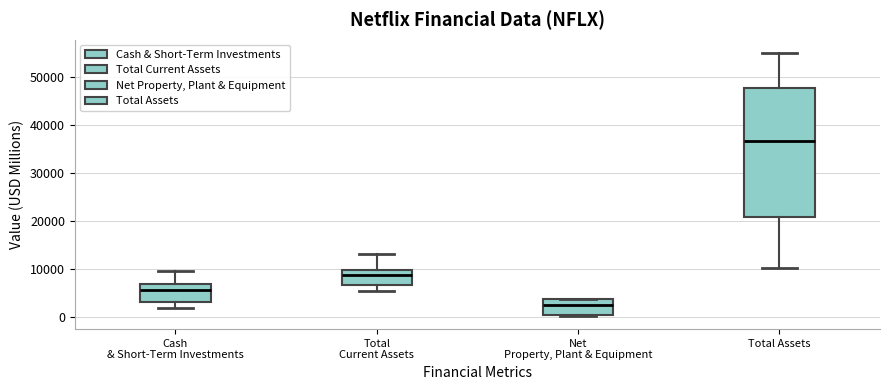

Which box has the lowest median line?

Net Property, Plant & Equipment